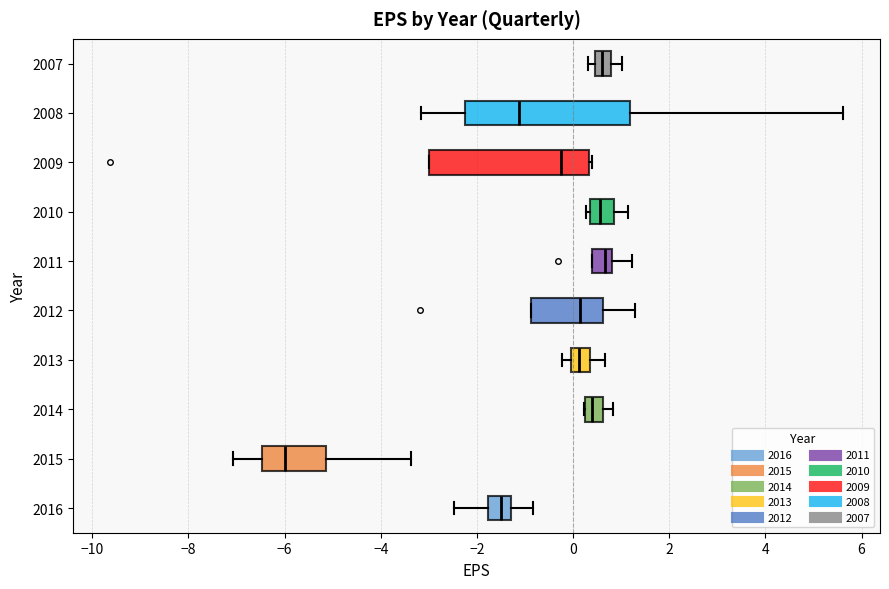

Where is the left edge of the box at y = 2010 on the x-axis? The values are not printed on the chart, so give them approximately, as read against the axis.

0.4